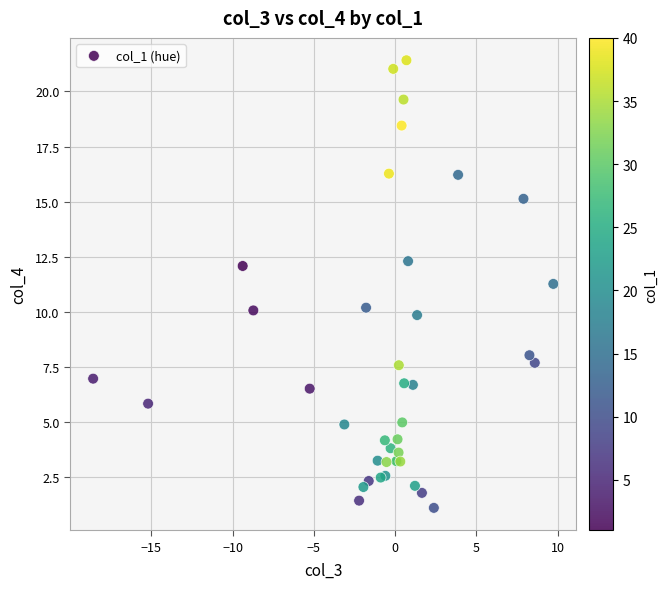

What Y value in the scatter plot is closest to 11?

11.3